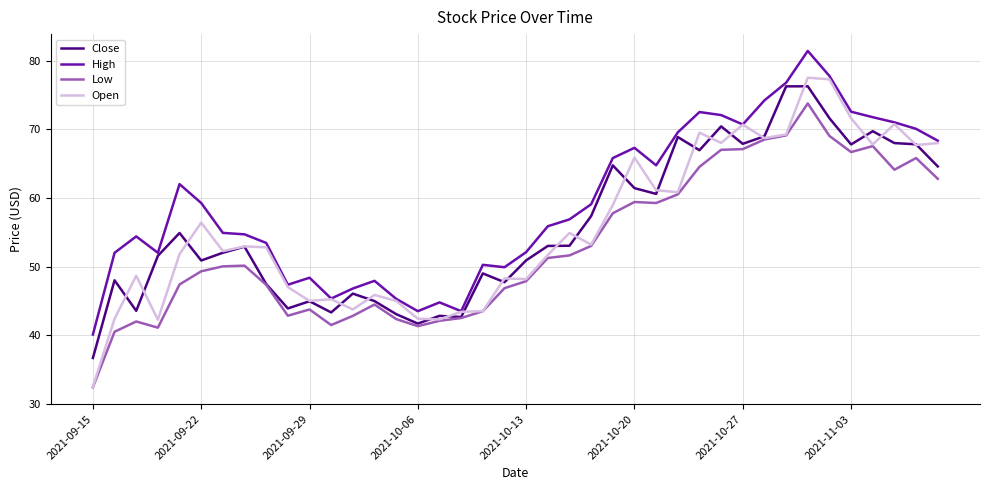

What is the minimum value shown in the chart?

32.4